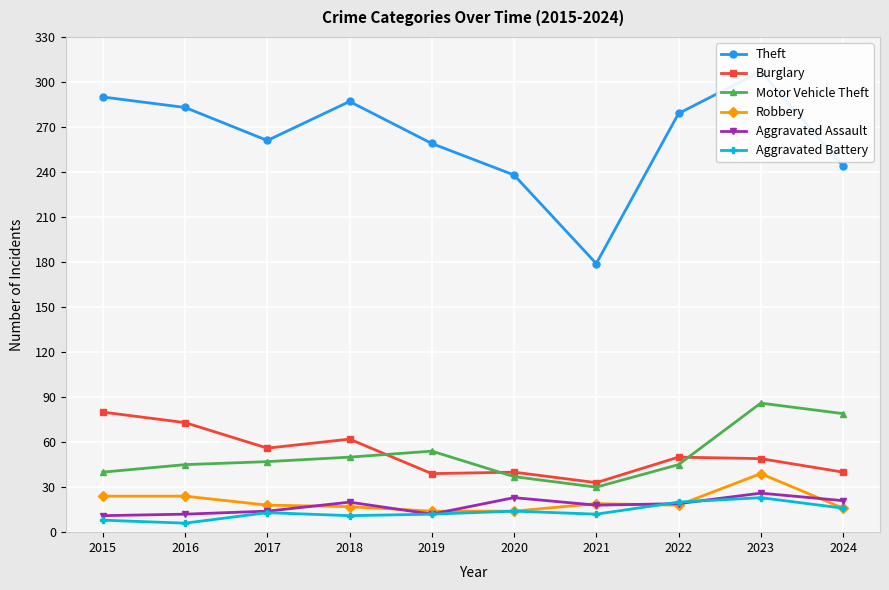

Between 2015 and 2018, which series saw the biggest shift?

Burglary